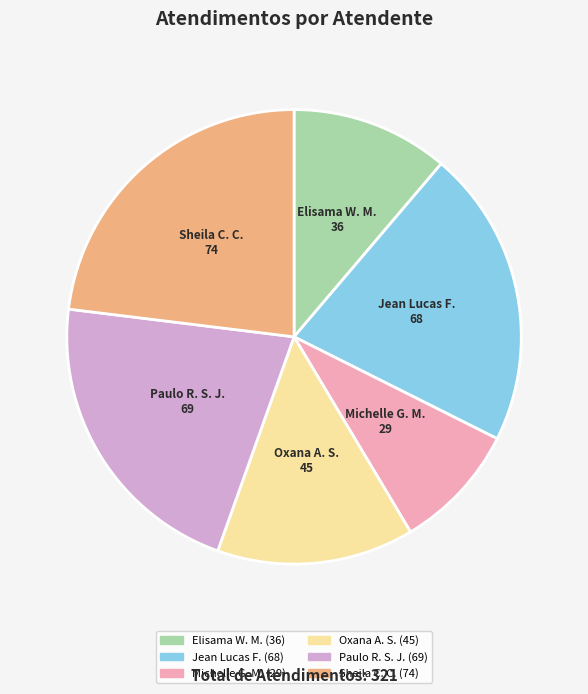

Is there a majority slice in this chart?

No